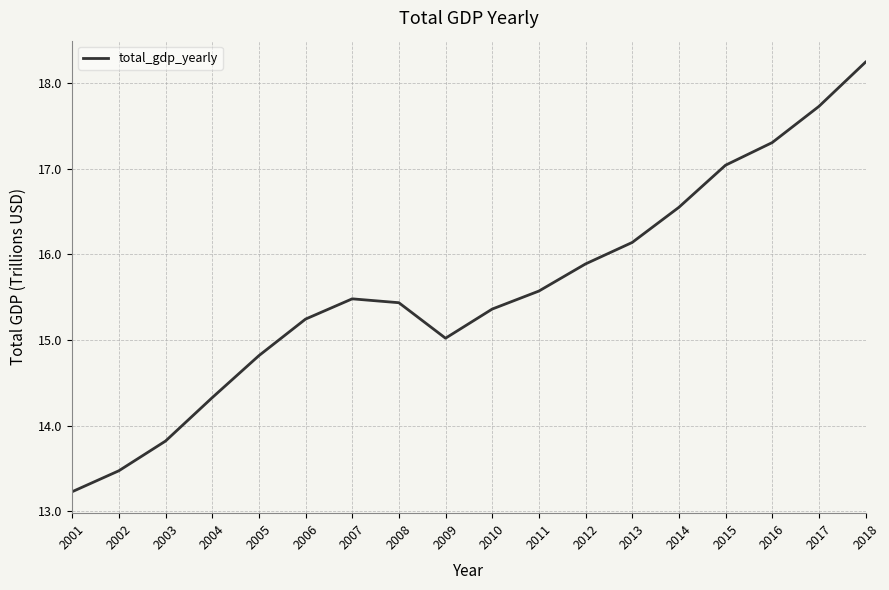

Approximately how many times larger is the value at 2010 compared to 2009?

1.0